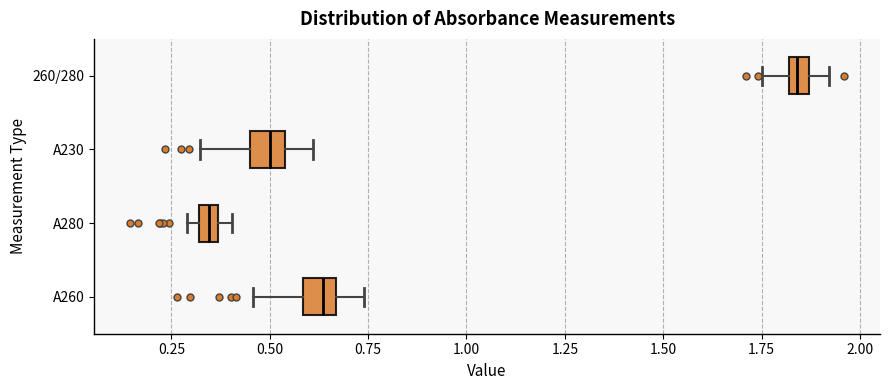

Where is the right edge of the box for A280 on the x-axis? The values are not printed on the chart, so give them approximately, as read against the axis.

0.35